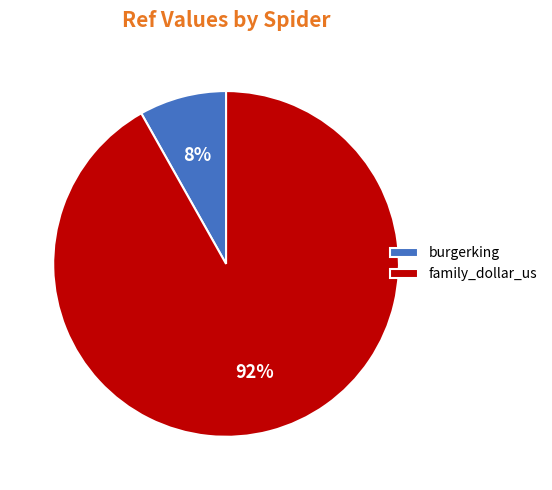

Is family_dollar_us the majority of the pie?

Yes